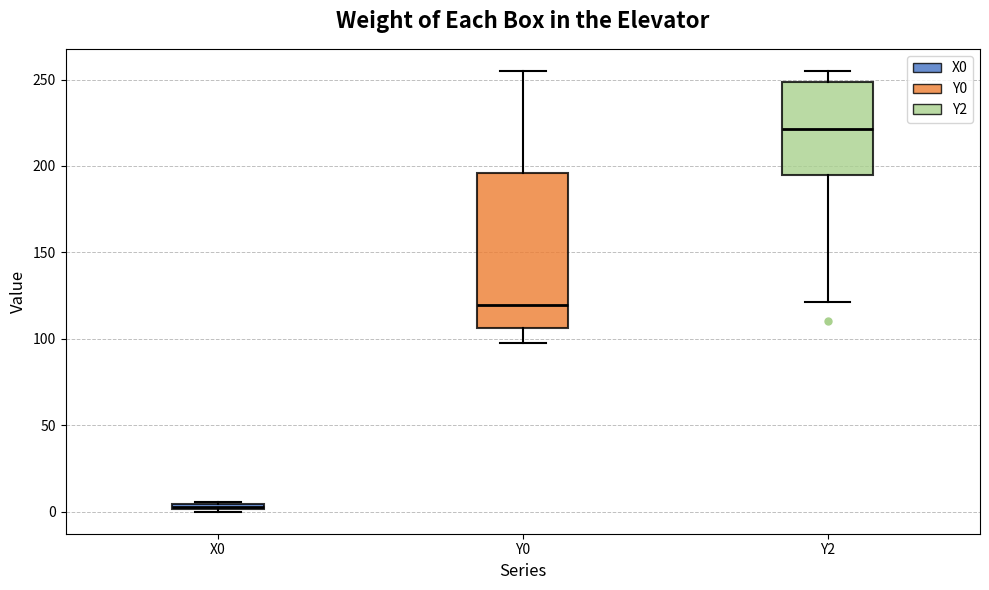

Comparing the boxes themselves (not the whiskers), which one is the tallest?

Y0